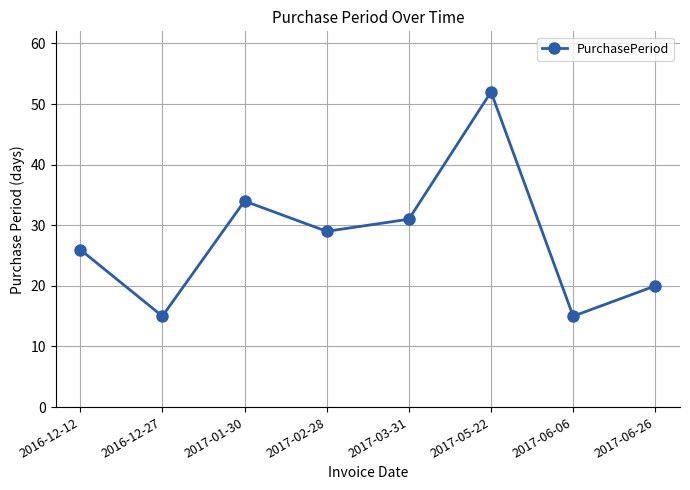

Count the number of categories in the chart.

8